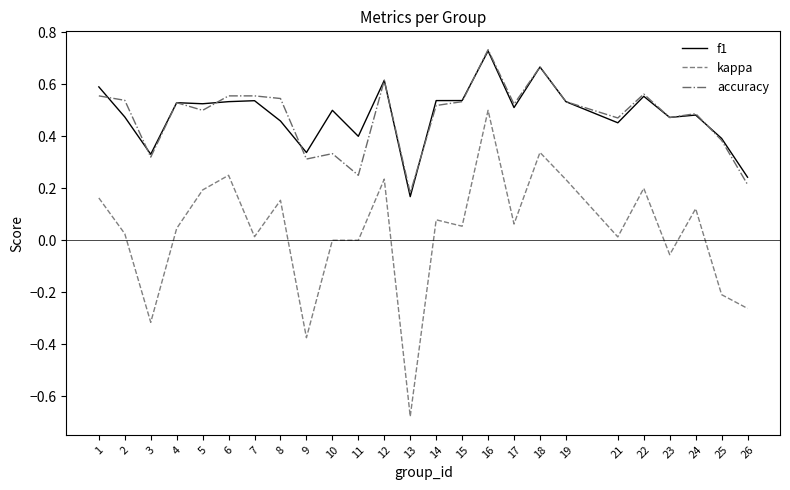

How many lines are shown in the chart?

3